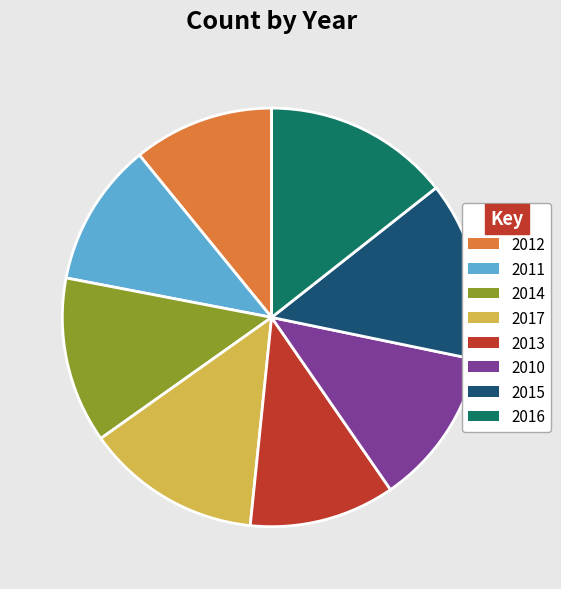

Between 2016 and 2013, which is larger?

2016